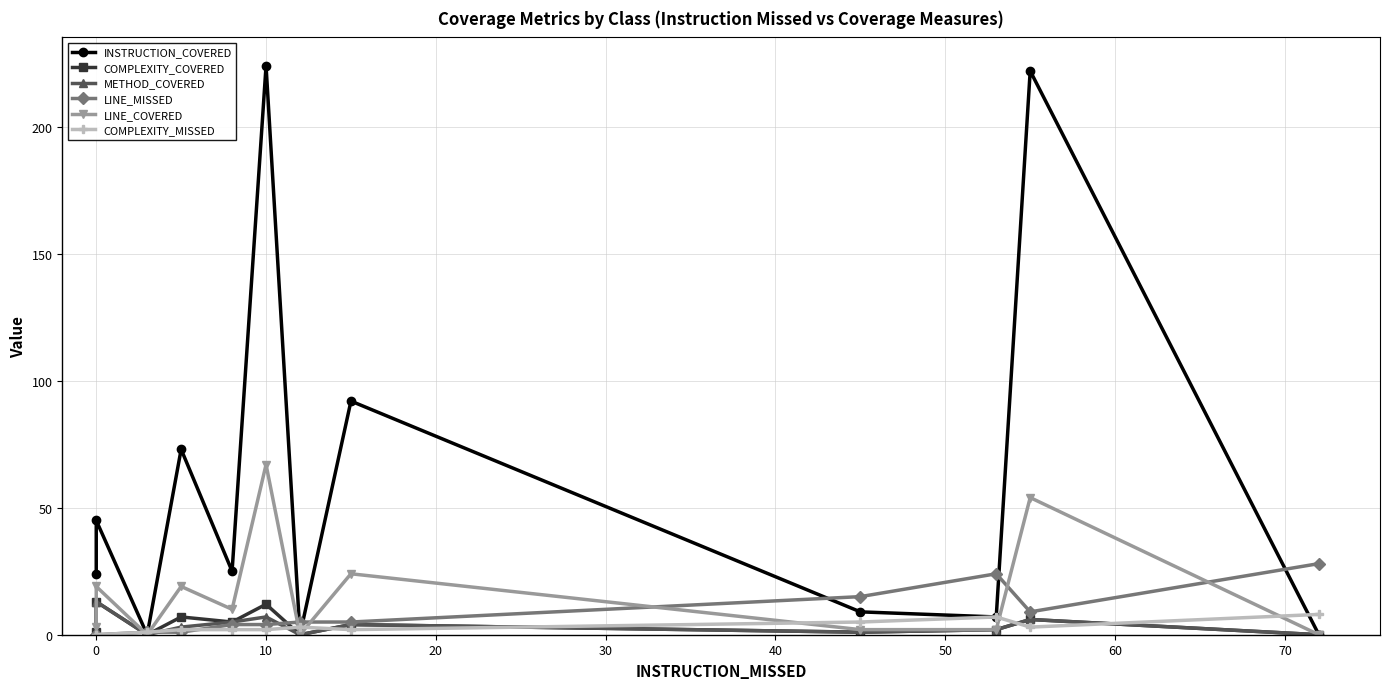

Between 60 and 10, which is larger?

10